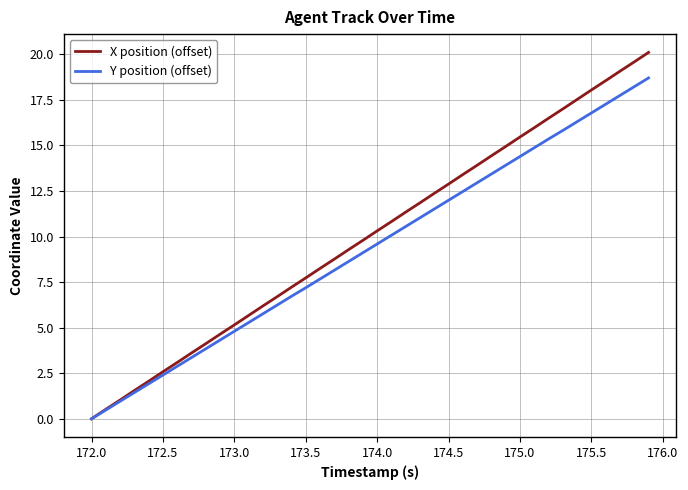

What is the greatest value displayed?

20.1